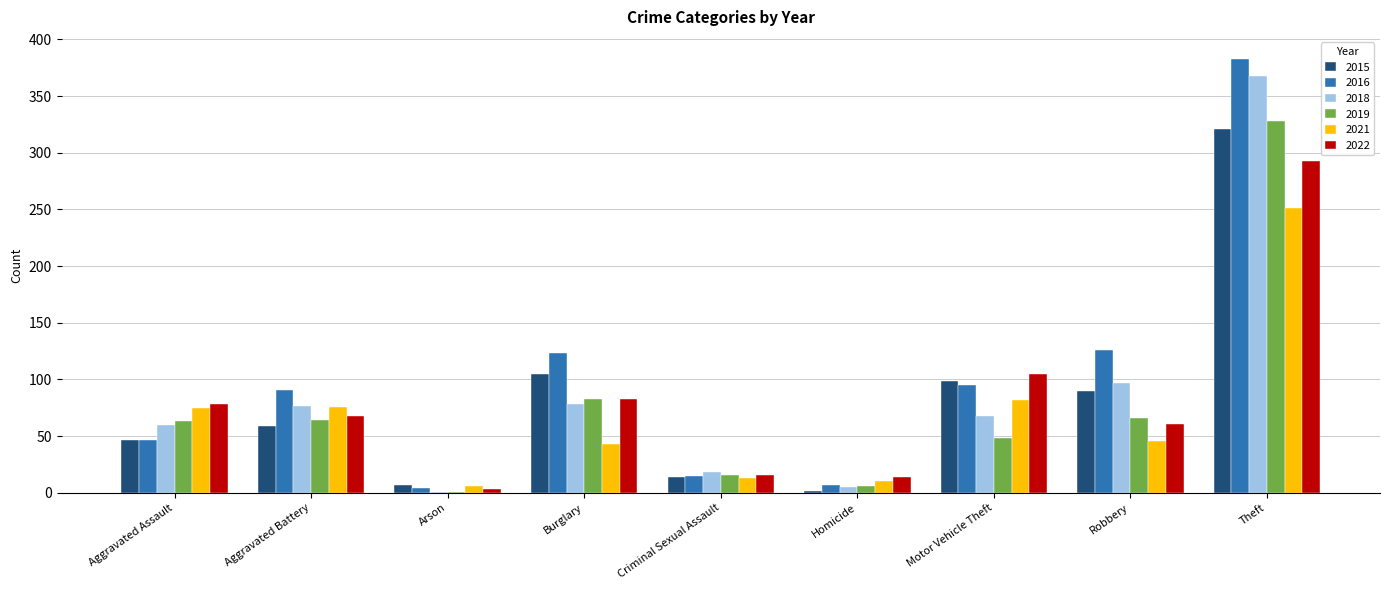

What are all the series names shown in the legend?

2015, 2016, 2018, 2019, 2021, 2022